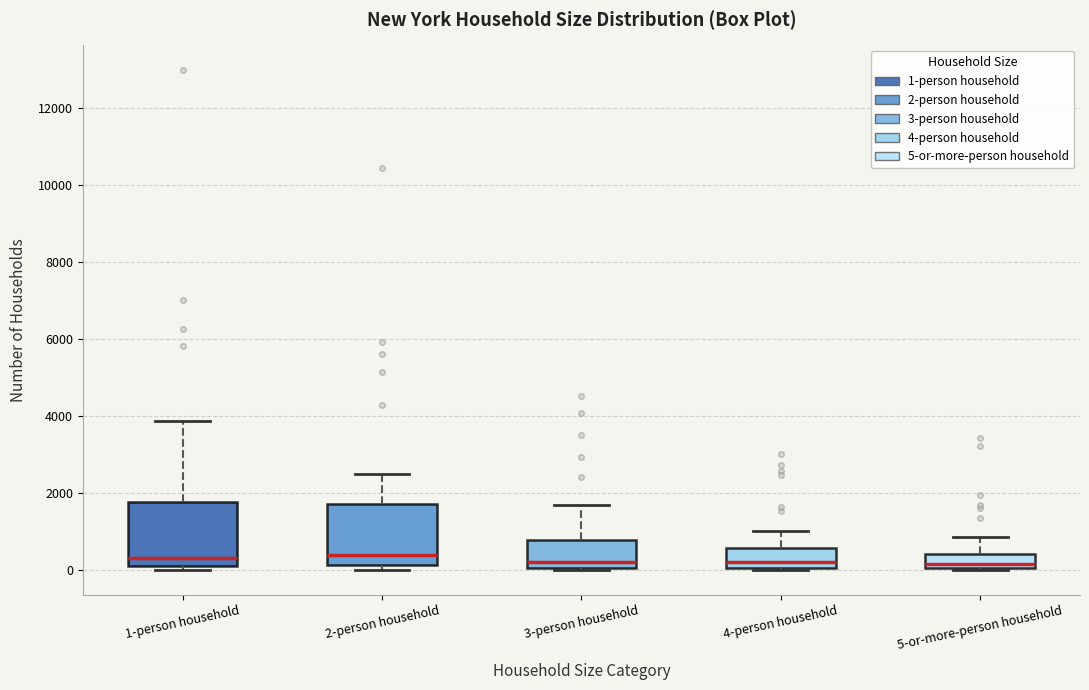

Where does the upper whisker of the box for 3-person household end on the y-axis? The values are not printed on the chart, so give them approximately, as read against the axis.

1600